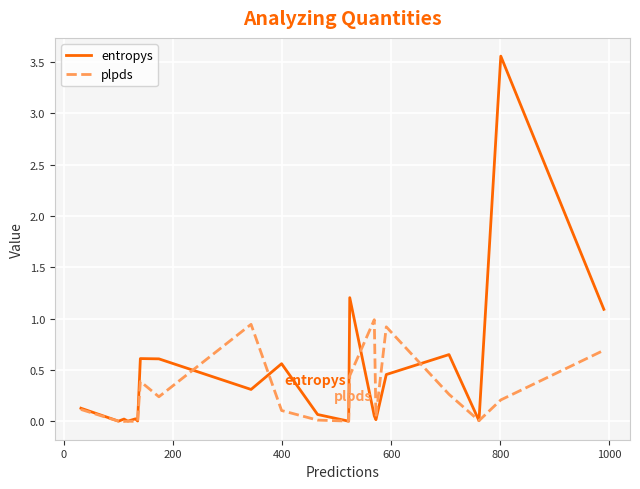

List the series in order of their overall mean, highest first.

entropys, plpds